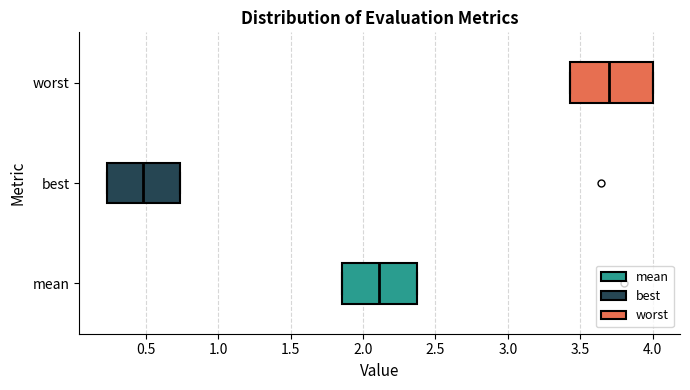

Comparing the boxes themselves (not the whiskers), which one is the widest?

worst